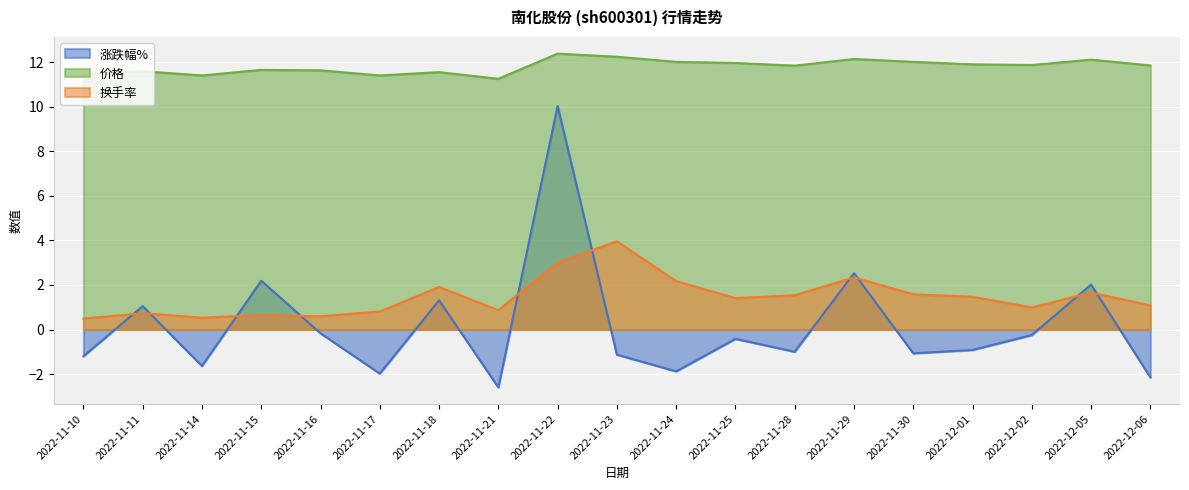

In 换手率, how many points are lower than both neighbors (excluding endpoints)?

5